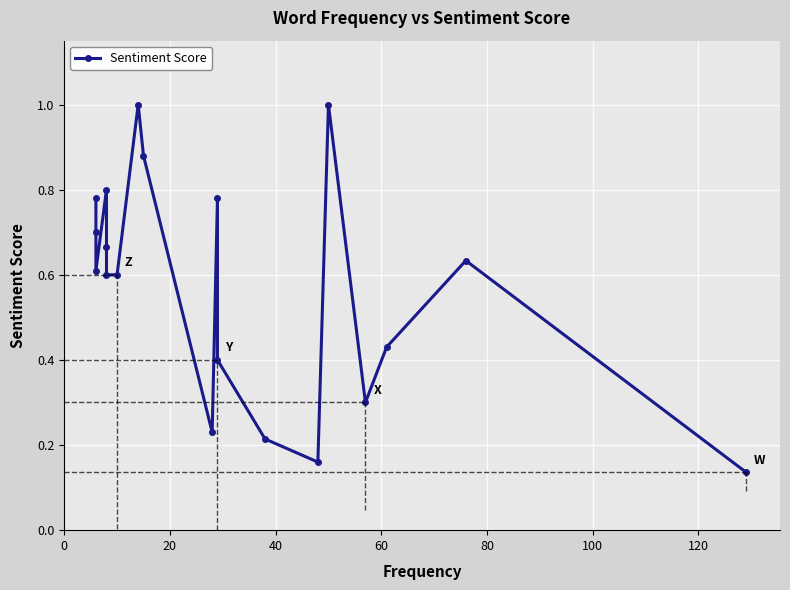

Reading right to left, what are all the values shown in this chart?

0.1	0.6	0.4	0.3	1.0	0.2	0.2	0.4	0.8	0.2	0.9	1.0	0.6	0.6	0.7	0.8	0.6	0.7	0.8